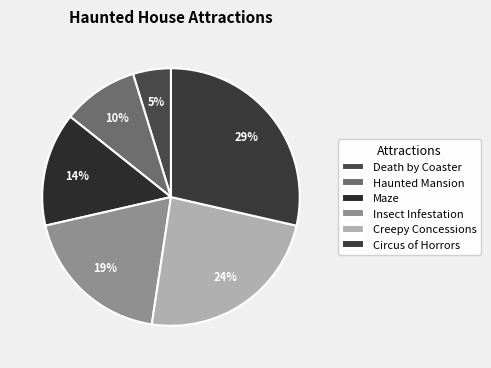

Count the number of slices in the pie.

6